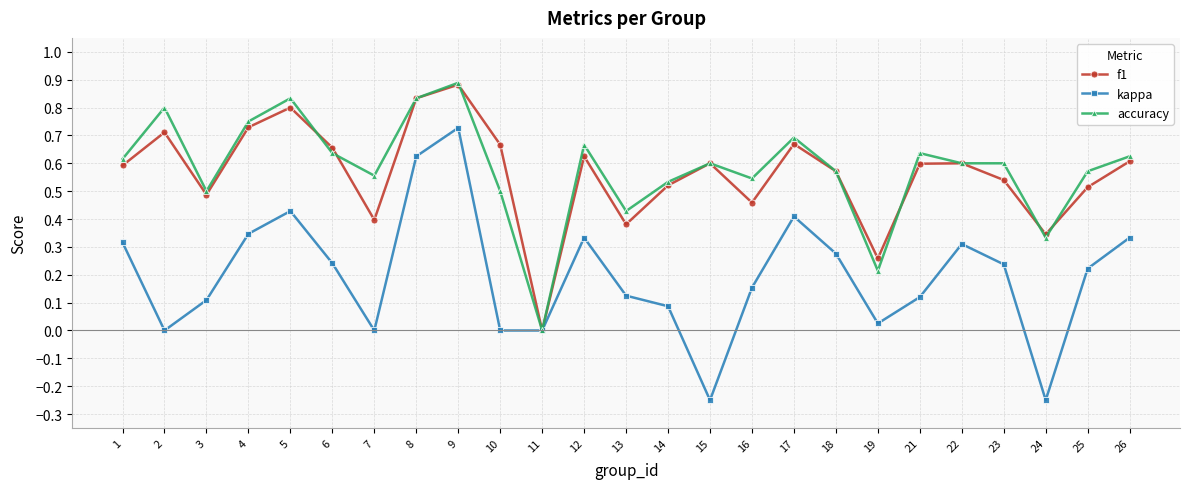

Which series has the largest range (max minus min)?

kappa